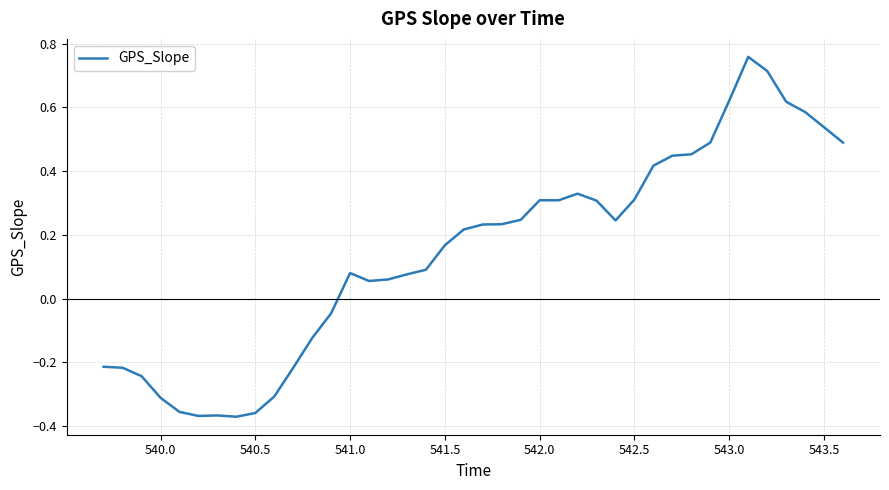

What is the difference between the maximum and minimum values?

1.1